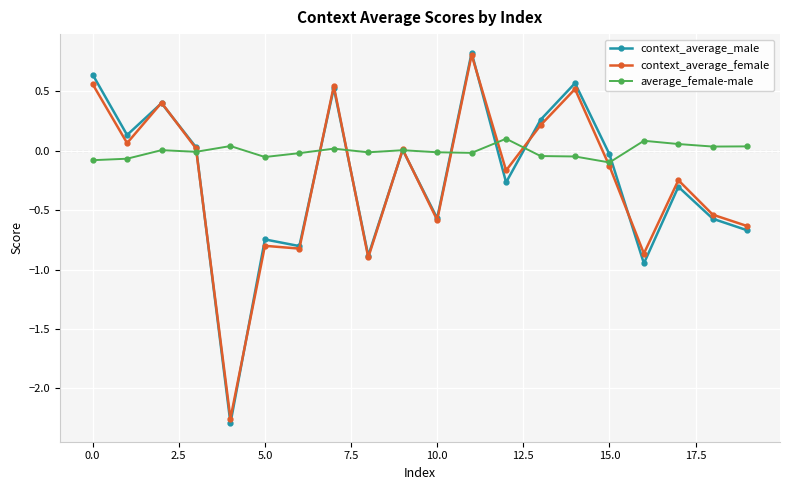

Which series has the largest total across all categories?

average_female-male